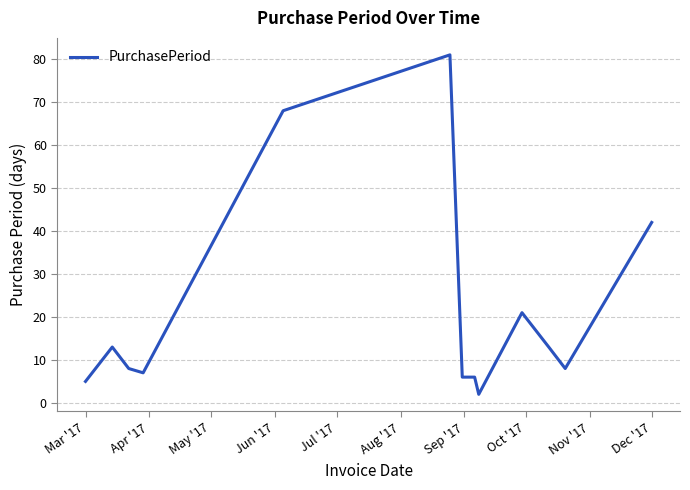

How many lines are shown in the chart?

1